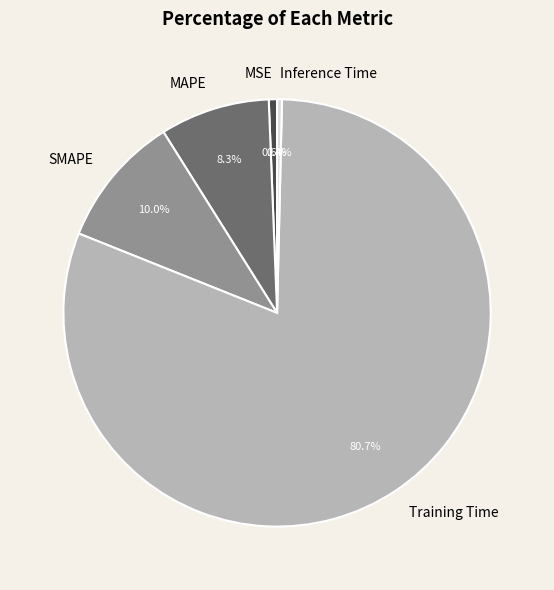

Does Inference Time account for over 50% of the chart?

No